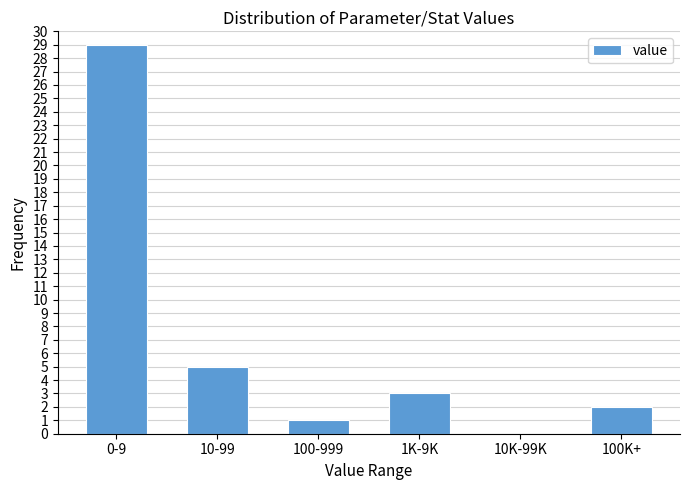

Reading left to right, transcribe all the data shown in this chart.

0-9=29	10-99=5	100-999=1	1K-9K=3	10K-99K=0	100K+=2